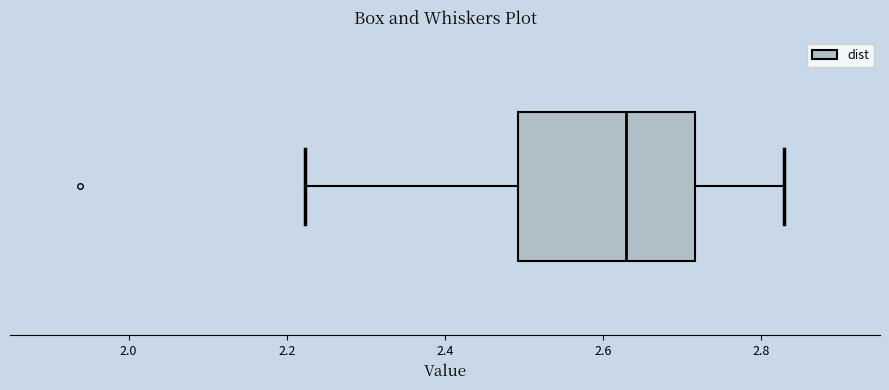

Read this box plot against the x-axis: the position of the median line, the range covered by the box, and the ends of both whiskers. The values are not printed on the chart, so give them approximately, as read against the axis.

median 2.62, box 2.50 to 2.72, whiskers 2.22 to 2.82